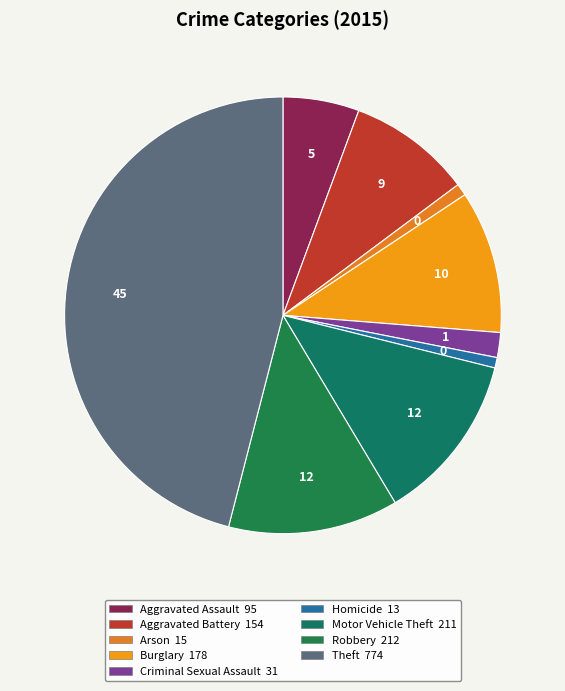

Rank the categories by value from highest to lowest.

Theft, Robbery, Motor Vehicle Theft, Burglary, Aggravated Battery, Aggravated Assault, Criminal Sexual Assault, Arson, Homicide